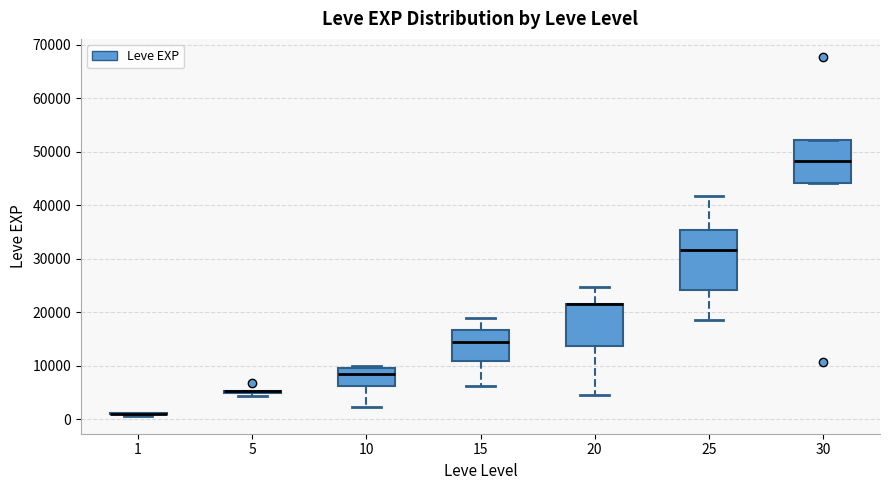

Reading left to right, transcribe this box plot: for each box, give where its median line is, the range the box spans, and where its two whiskers end, as read against the y-axis. The values are not printed on the chart, so give them approximately, as read against the axis.

1: box collapsed to a line at 1000, whiskers 1000 to 1000
5: box collapsed to a line at 5000, whiskers 4000 to 5000
10: median 8000, box 6000 to 10000, whiskers 2000 to 10000 (just above the box's upper edge)
15: median 15000, box 11000 to 17000, whiskers 6000 to 19000
20: median 22000 (drawn on the box's upper edge), box 14000 to 22000, whiskers 4000 to 25000
25: median 32000, box 24000 to 35000, whiskers 18000 to 42000
30: median 48000, box 44000 to 52000, whiskers 44000 to 52000